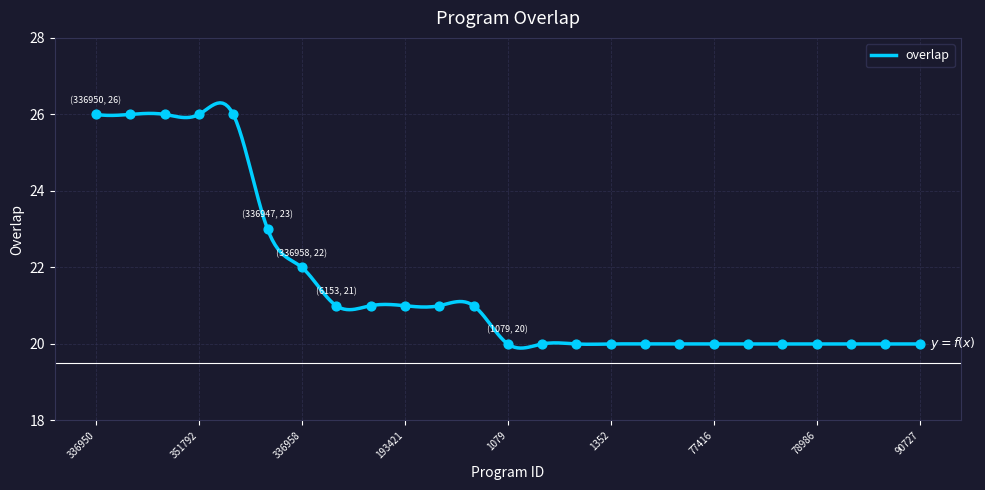

What is the minimum value for overlap?

19.9